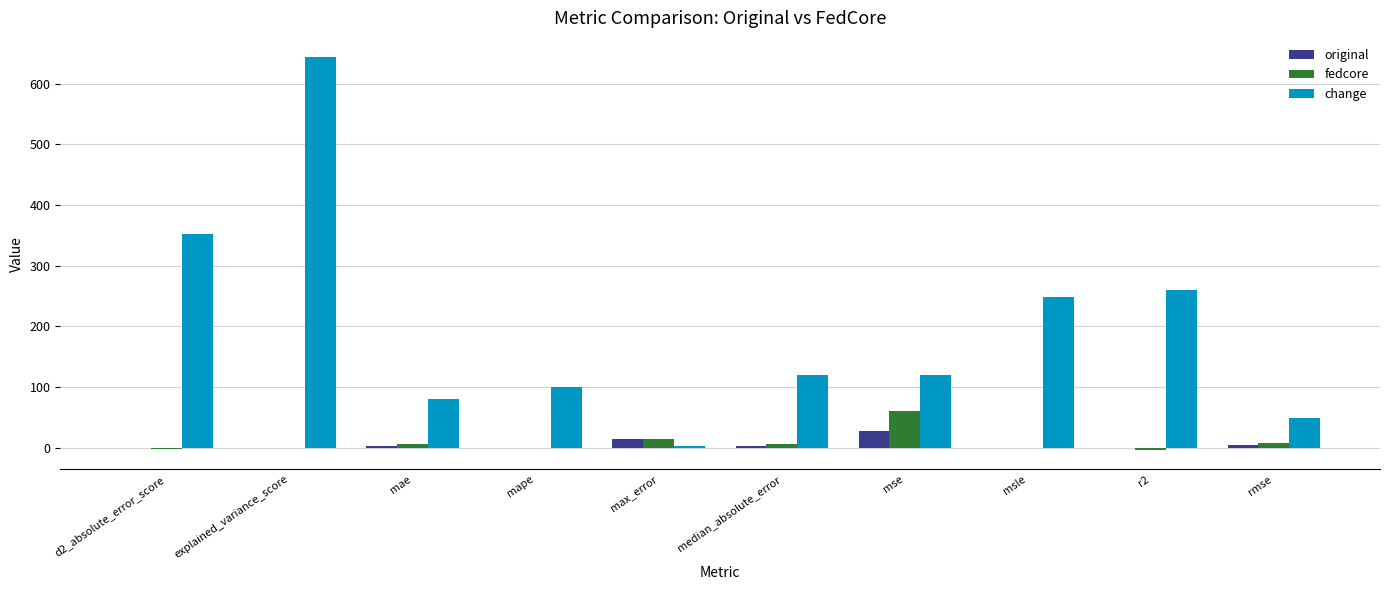

Where does the fedcore series first go above 6?

mae